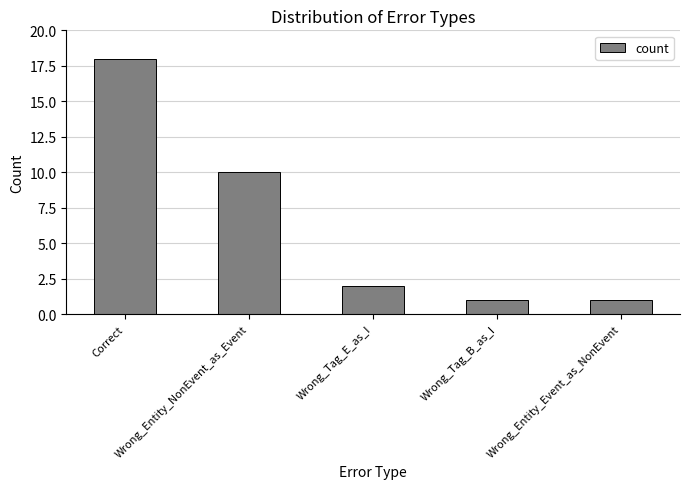

How many values are below 2?

2